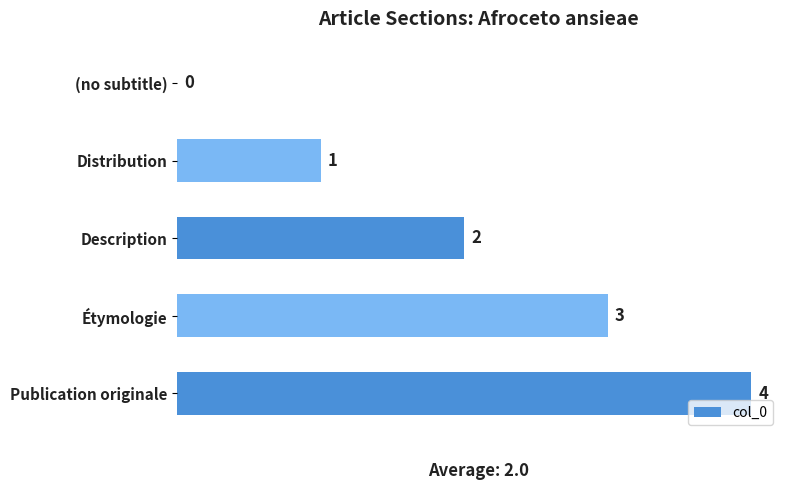

What is the sum of all values?

10